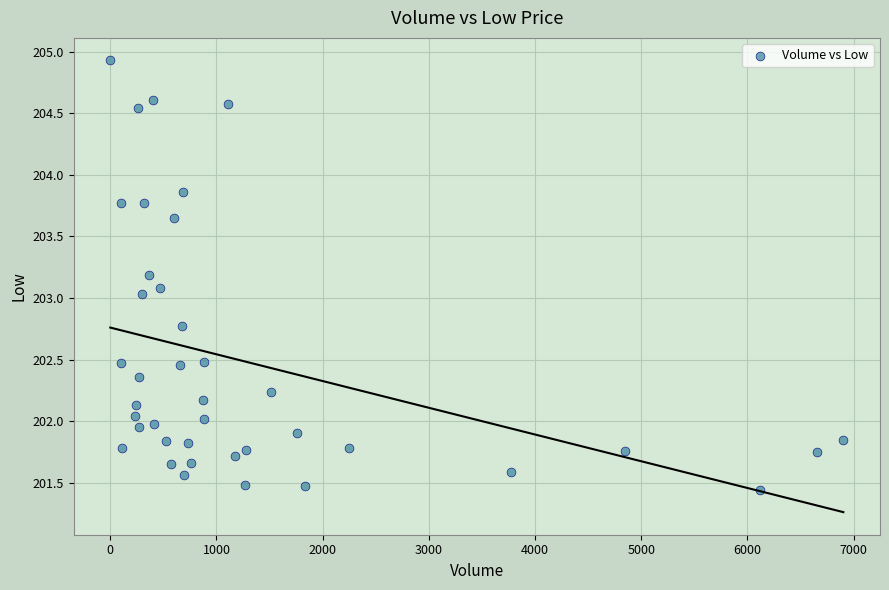

What is the range of Y values (max minus min)?

3.5